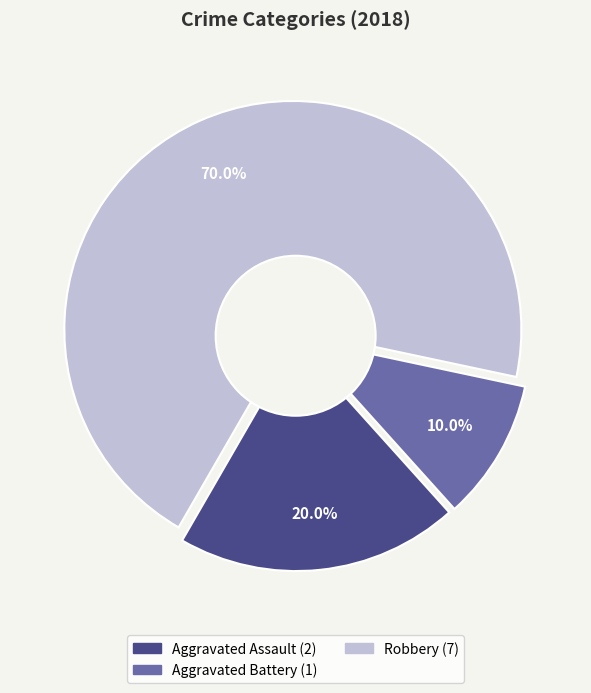

How much of the chart is everything except Aggravated Battery?

90.0%